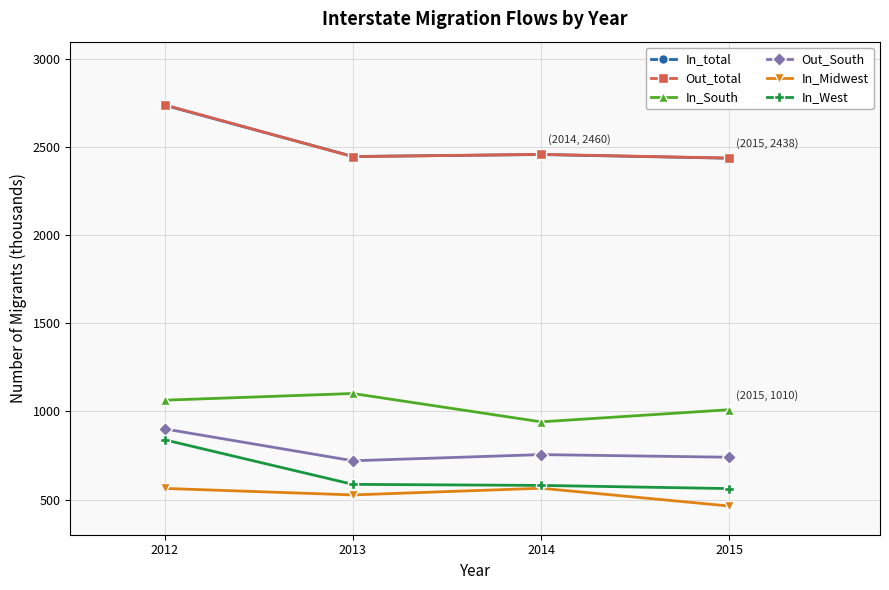

True or false: Out_total has a value of 1809 at 2012.

False